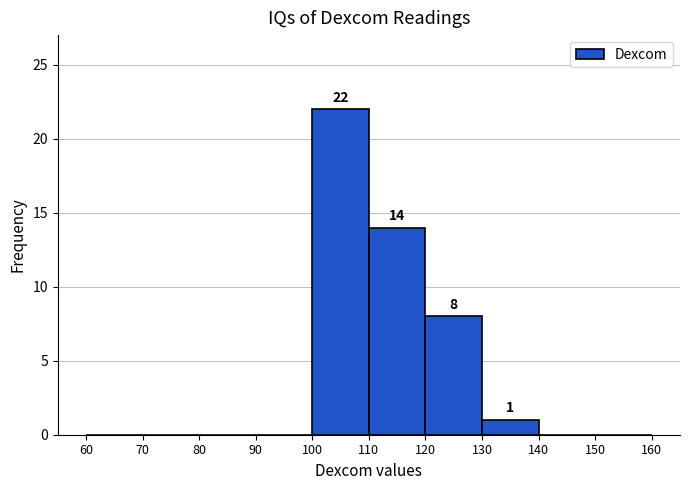

Over which range of the x-axis is the bar tallest?

100 to 110